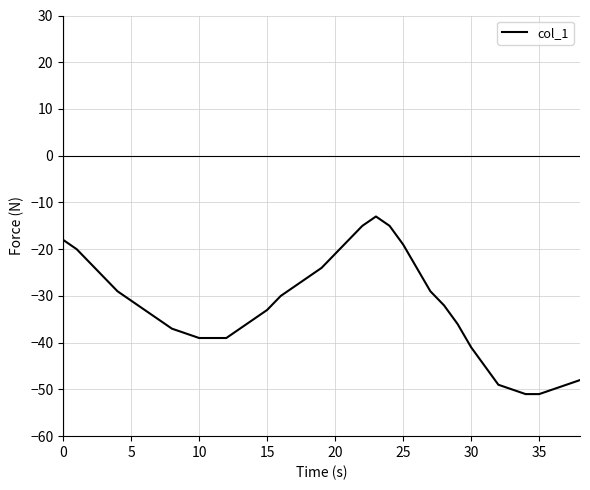

What is the minimum value shown in the chart?

-51